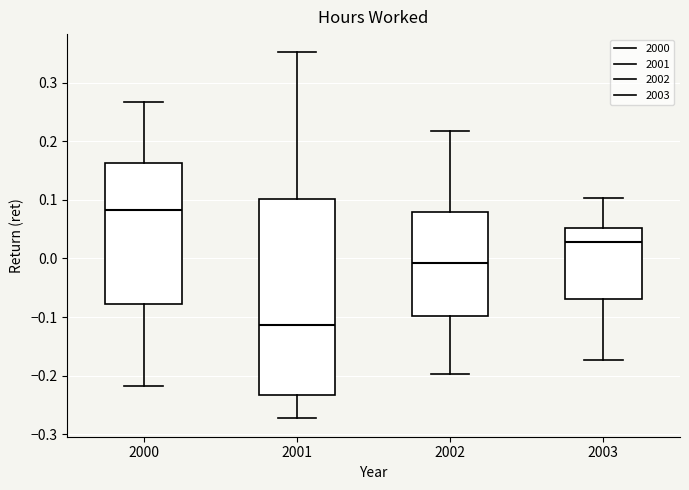

Where does the median line of the box at x = 2001 sit on the y-axis? The values are not printed on the chart, so give them approximately, as read against the axis.

-0.11